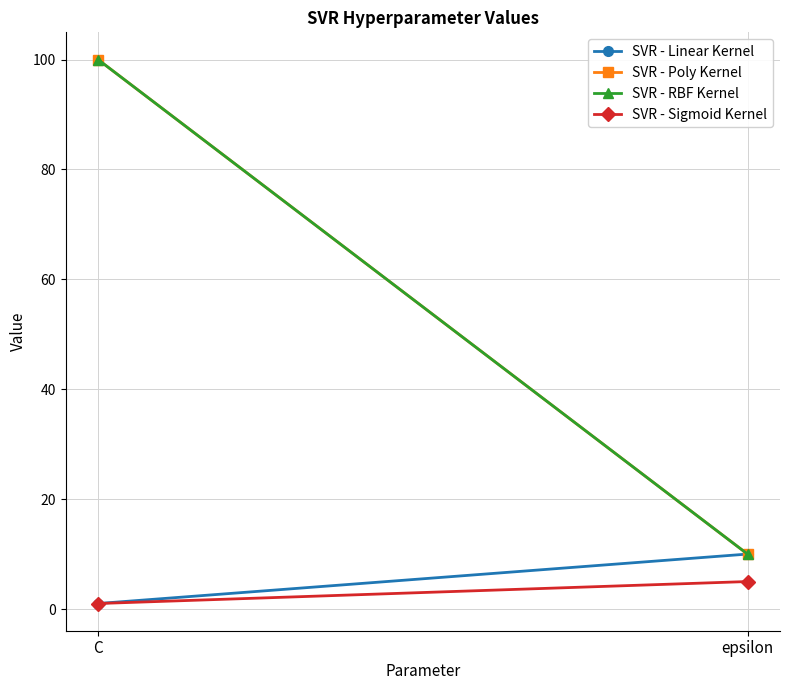

How many data points does each series have?

2